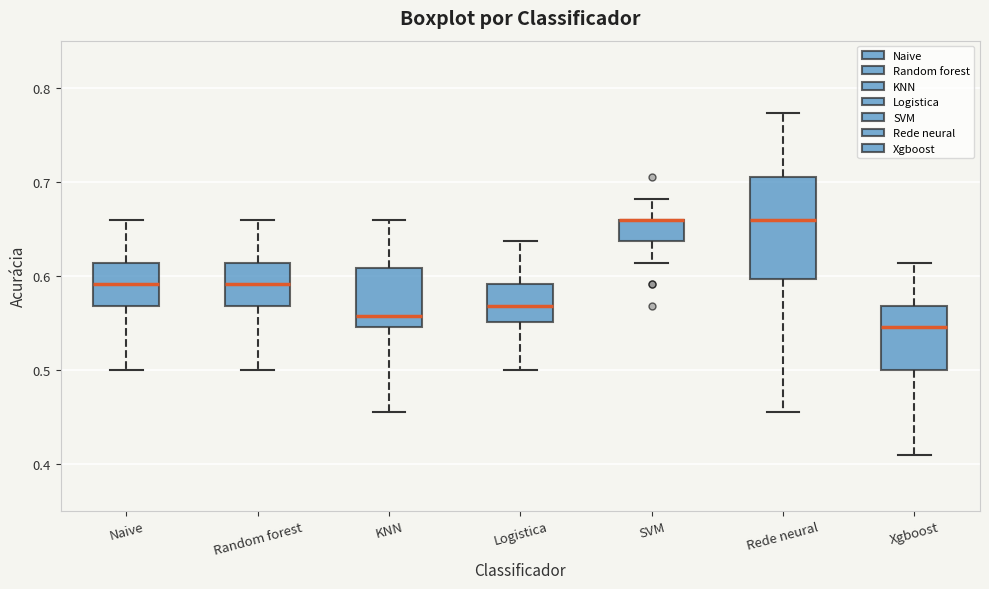

Which box is the tallest, from its lower edge to its upper edge?

Rede neural